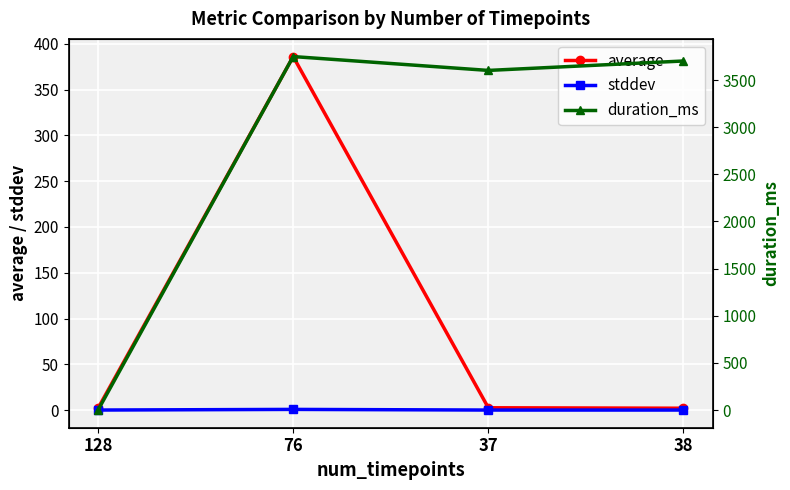

At which category does duration_ms reach its first local valley?

37